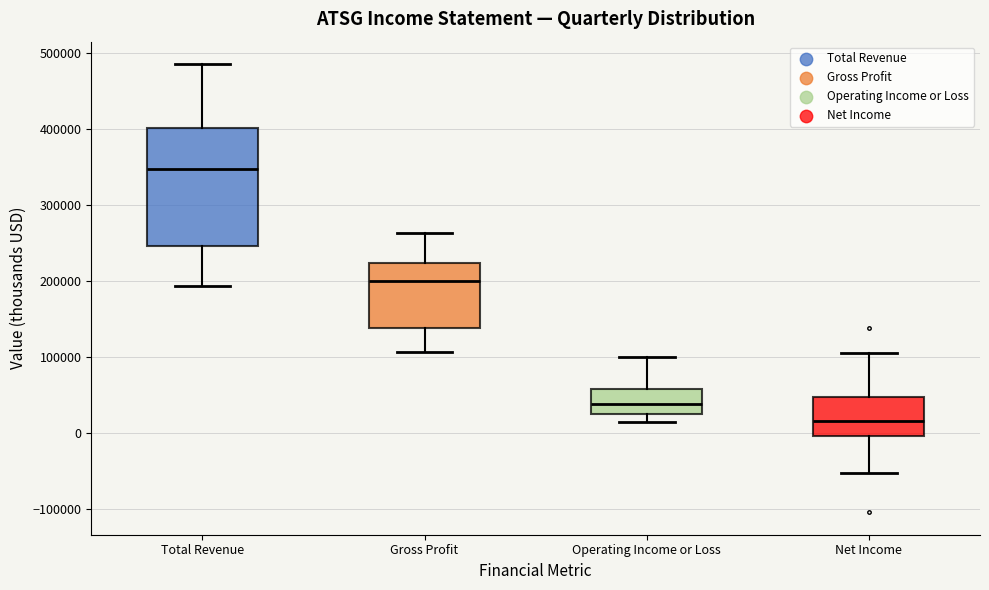

Reading left to right, transcribe this box plot: for each box, give where its median line is, the range the box spans, and where its two whiskers end, as read against the y-axis. The values are not printed on the chart, so give them approximately, as read against the axis.

Total Revenue: median 350000, box 250000 to 400000, whiskers 190000 to 490000
Gross Profit: median 200000, box 140000 to 220000, whiskers 110000 to 260000
Operating Income or Loss: median 40000, box 20000 to 60000, whiskers 10000 to 100000
Net Income: median 20000, box 0 to 50000, whiskers -50000 to 110000